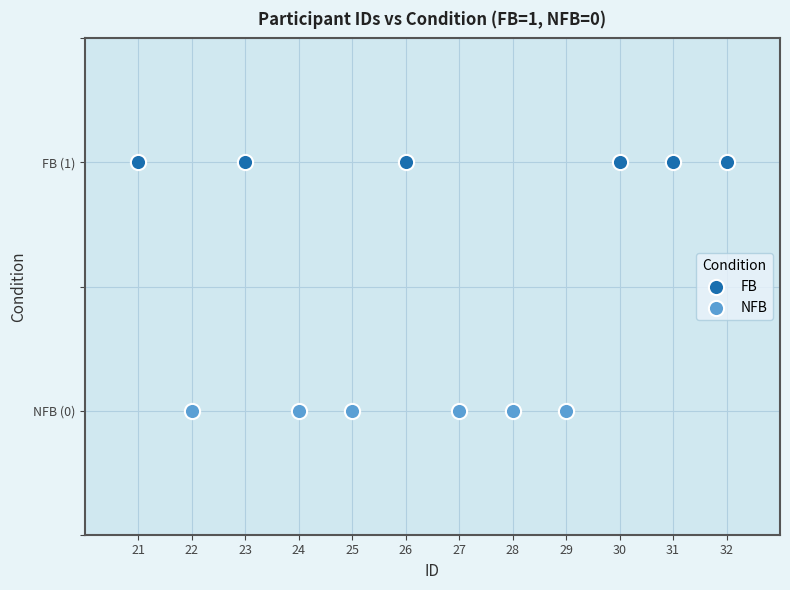

Which series contains the lowest Y value?

NFB